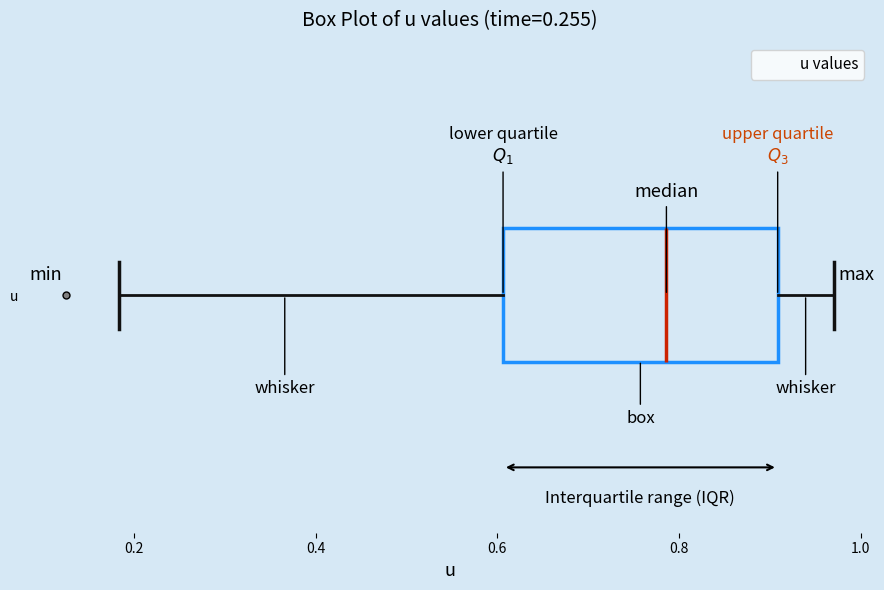

Transcribe this box plot: give where the median line is, the range the box spans, and where the two whiskers end, as read against the x-axis. The values are not printed on the chart, so give them approximately, as read against the axis.

median 0.78, box 0.60 to 0.90, whiskers 0.18 to 0.98